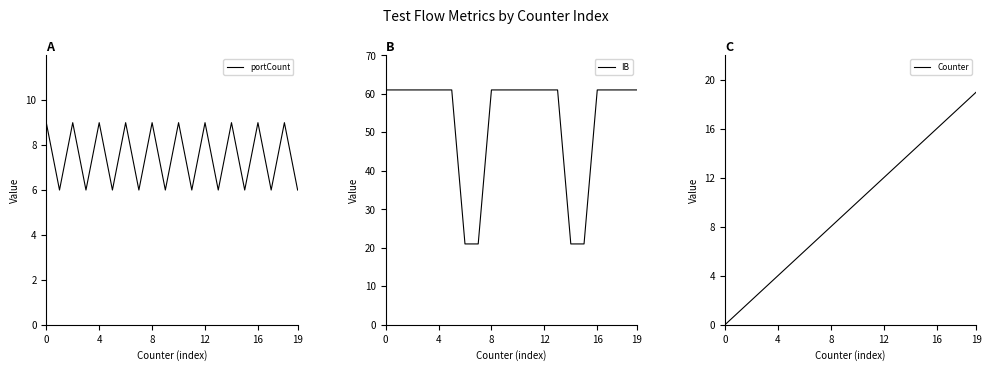

Is it true that Counter equals 18 at 11?

False